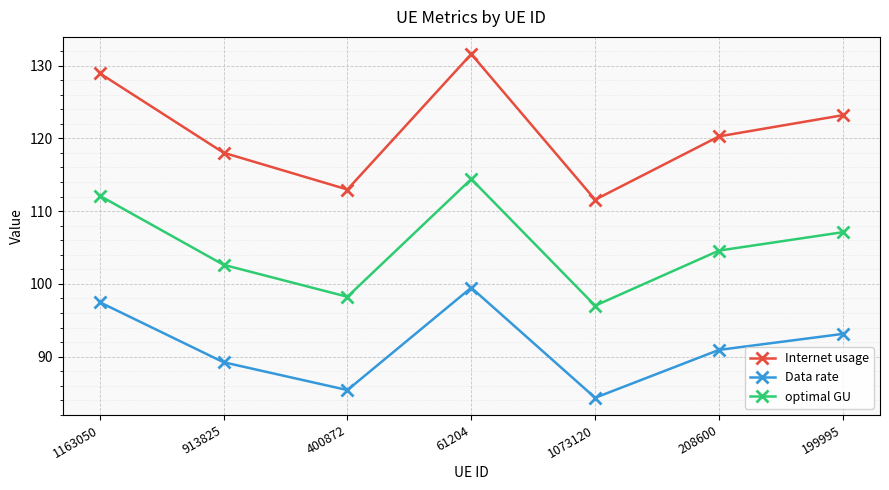

What position from the left is 61204?

4